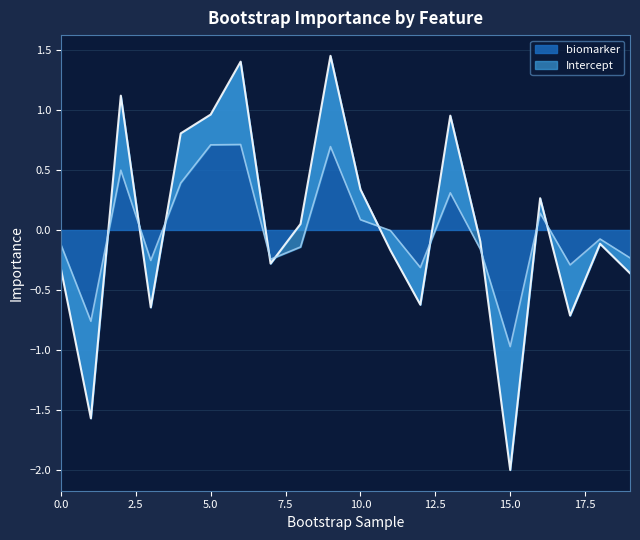

Is it true that the value at 17 is -0.7?

True